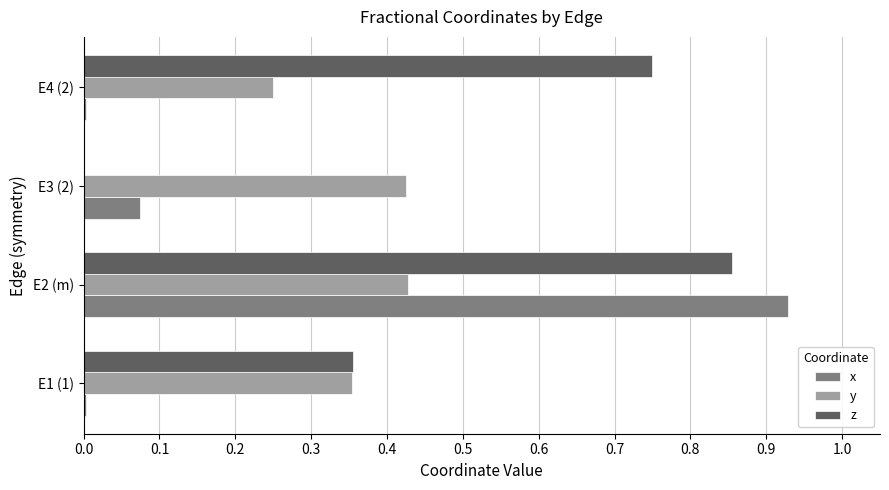

What is the sum of all z values?

2.0